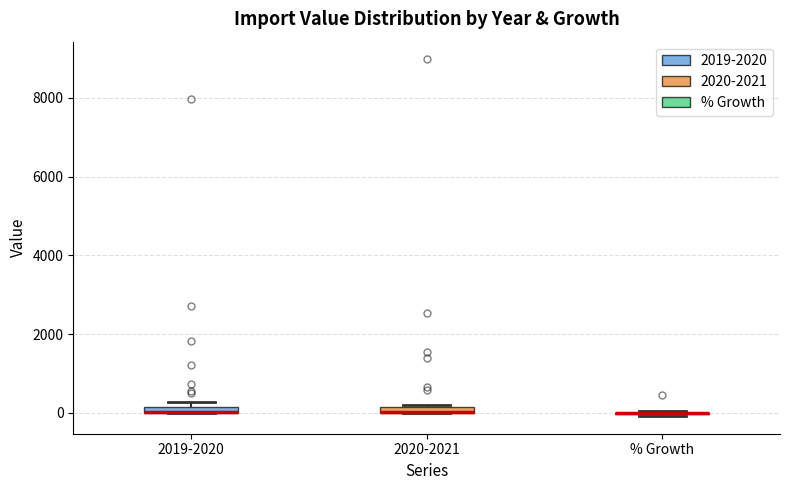

Where is the lower edge of the box for 2020-2021 on the y-axis? The values are not printed on the chart, so give them approximately, as read against the axis.

0